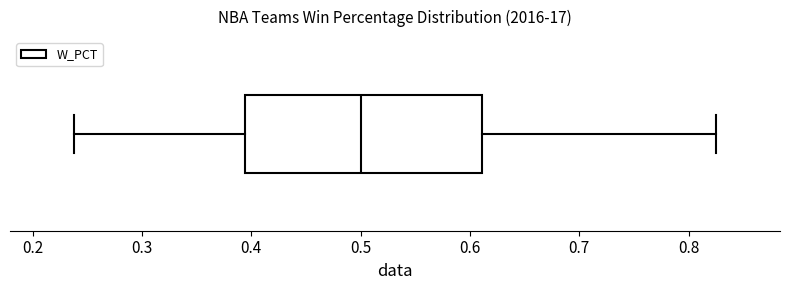

Where is the right edge of the box on the x-axis? The values are not printed on the chart, so give them approximately, as read against the axis.

0.61